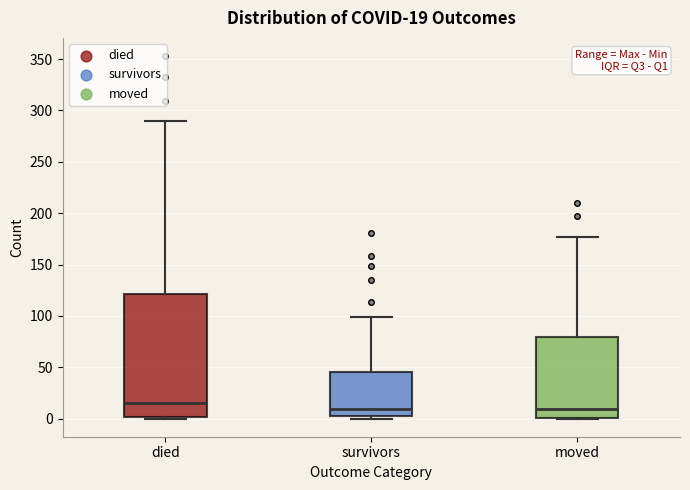

Comparing the boxes themselves (not the whiskers), which one is the tallest?

died